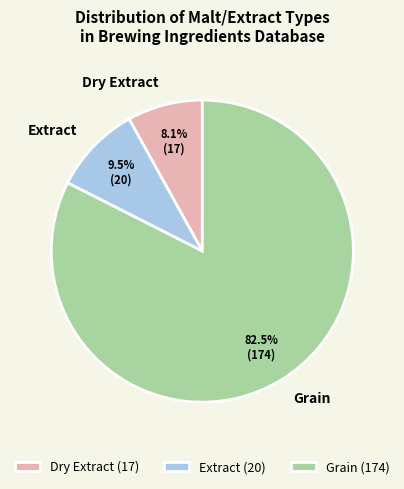

To the nearest percent, what is the difference between the largest and smallest slice percentages?

74%